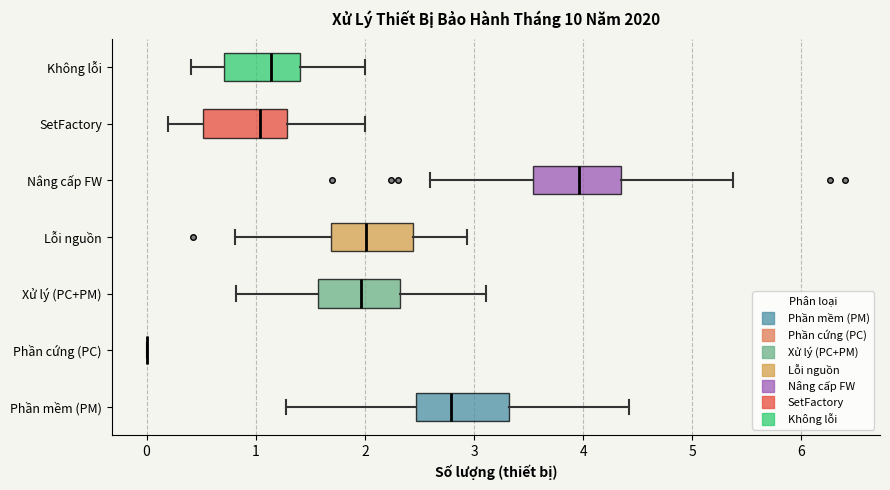

Reading bottom to top, transcribe this box plot: for each box, give where its median line is, the range the box spans, and where its two whiskers end, as read against the x-axis. The values are not printed on the chart, so give them approximately, as read against the axis.

Phần mềm (PM): median 2.8, box 2.5 to 3.3, whiskers 1.3 to 4.4
Phần cứng (PC): box collapsed to a line at 0.0, whiskers 0.0 to 0.0
Xử lý (PC+PM): median 2.0, box 1.6 to 2.3, whiskers 0.8 to 3.1
Lỗi nguồn: median 2.0, box 1.7 to 2.4, whiskers 0.8 to 2.9
Nâng cấp FW: median 4.0, box 3.5 to 4.3, whiskers 2.6 to 5.4
SetFactory: median 1.0, box 0.5 to 1.3, whiskers 0.2 to 2.0
Không lỗi: median 1.1, box 0.7 to 1.4, whiskers 0.4 to 2.0